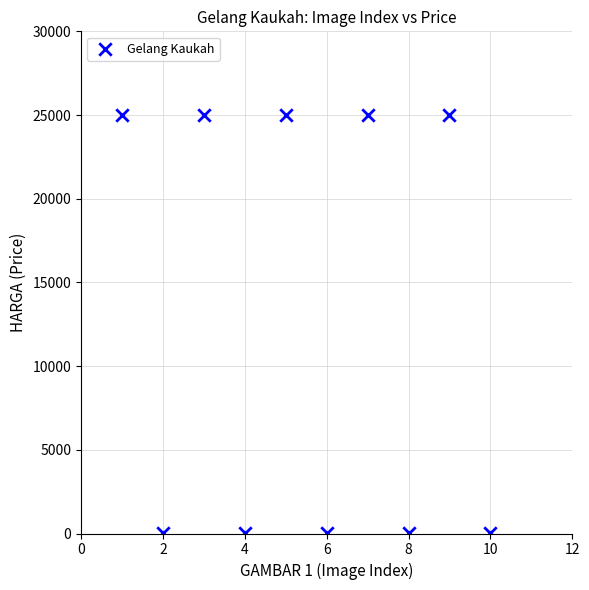

What is the average X value?

6